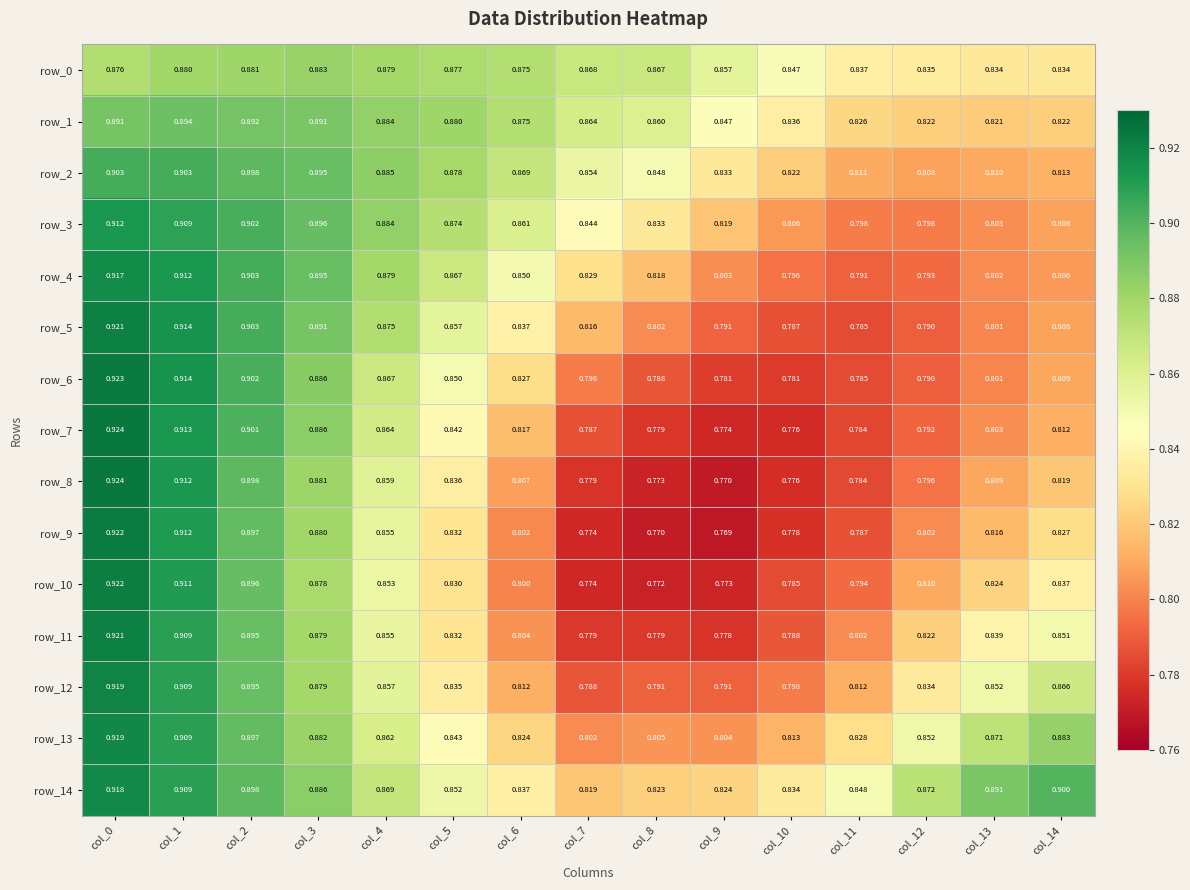

What is the greatest value displayed?

0.9